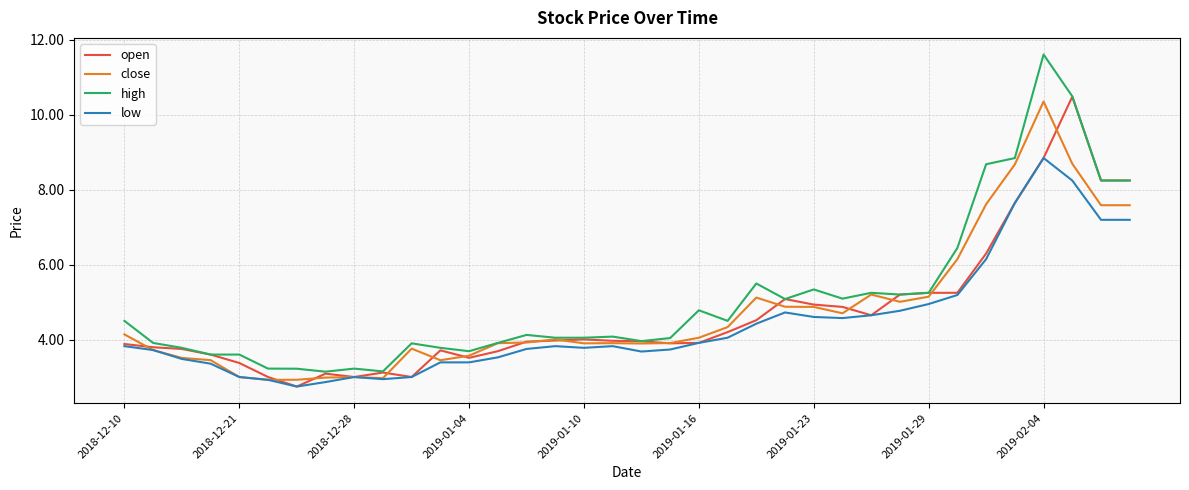

What is the smallest value displayed?

2.7